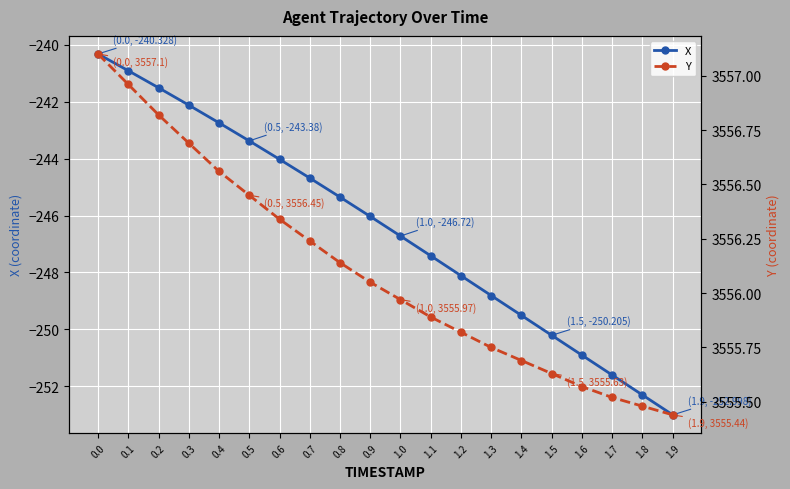

True or false: Y and X cross at least once.

False